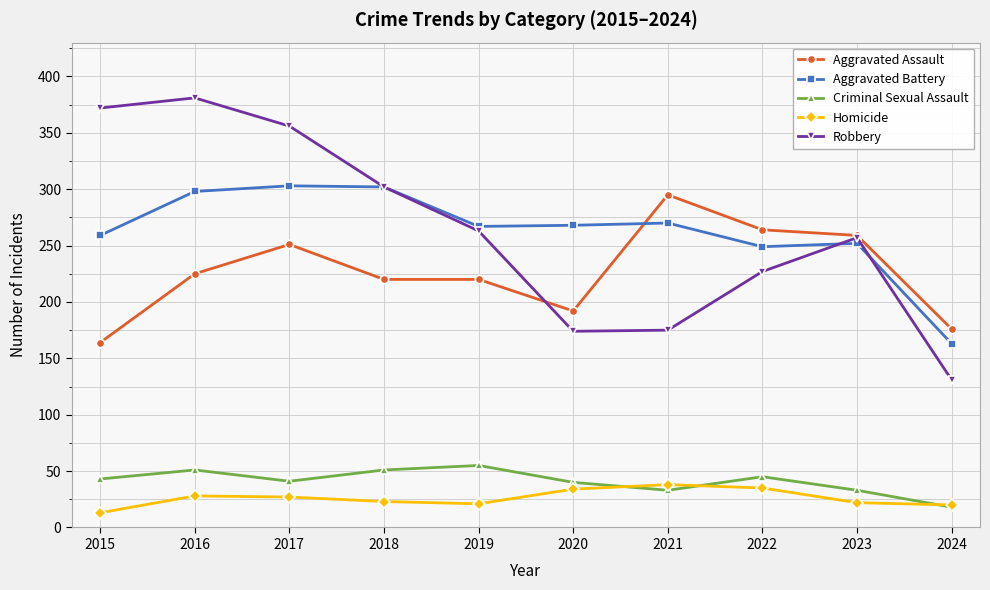

What are all the series names shown in the legend?

Aggravated Assault, Aggravated Battery, Criminal Sexual Assault, Homicide, Robbery